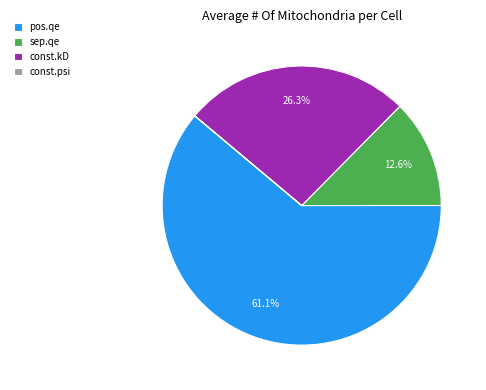

The sep.qe slice represents 24% of the pie. True or false?

False